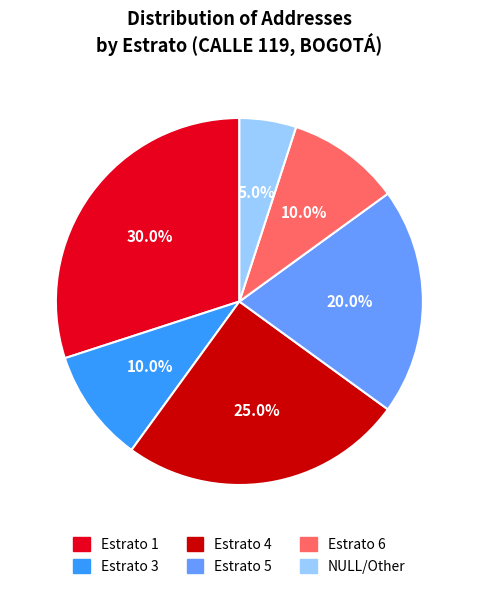

Is Estrato 6 the majority of the pie?

No